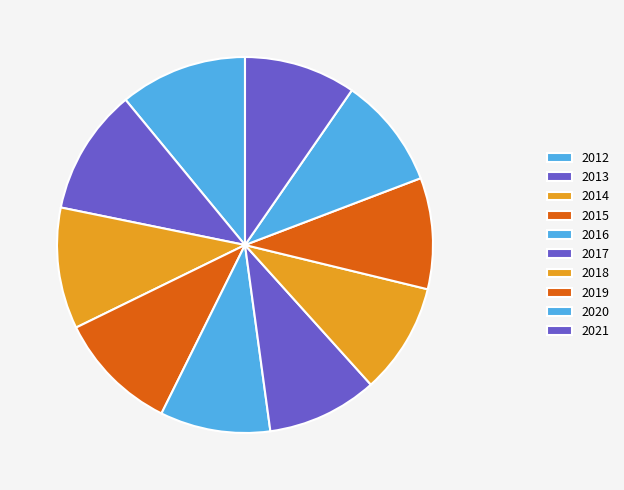

Rank the categories by value from lowest to highest.

2016, 2017, 2018, 2019, 2020, 2021, 2014, 2015, 2013, 2012